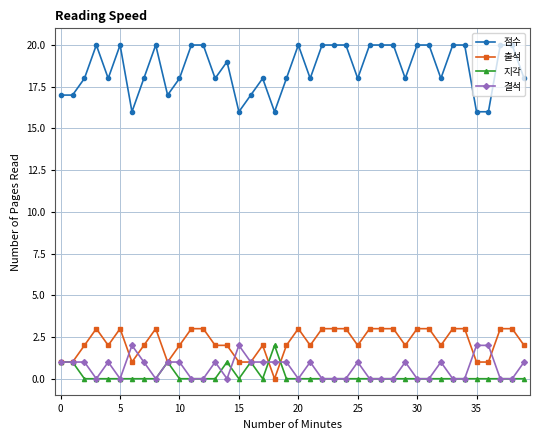

How many data points does each series have?

40